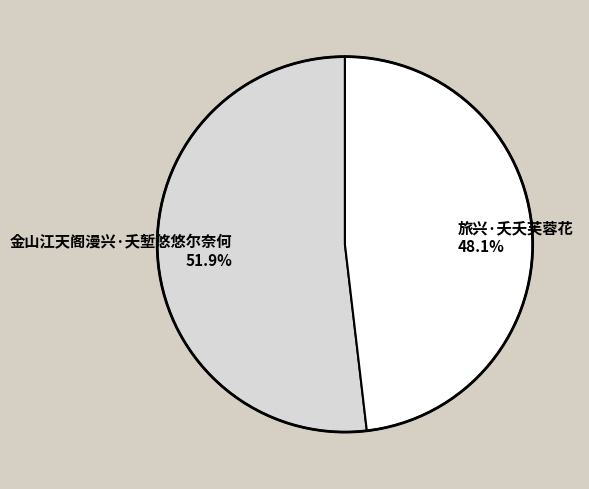

What percentage is the 旅兴·夭夭芙蓉花 slice, to the nearest percent?

48%